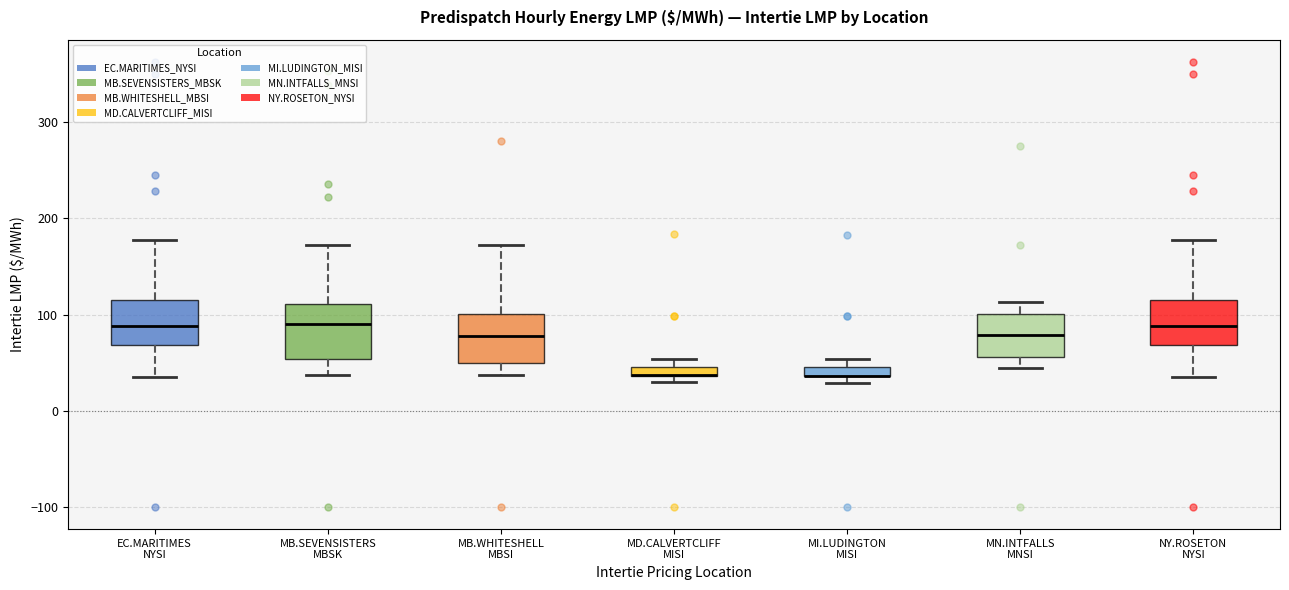

Where does the upper whisker of the box for NY.ROSETON NYSI end on the y-axis? The values are not printed on the chart, so give them approximately, as read against the axis.

180